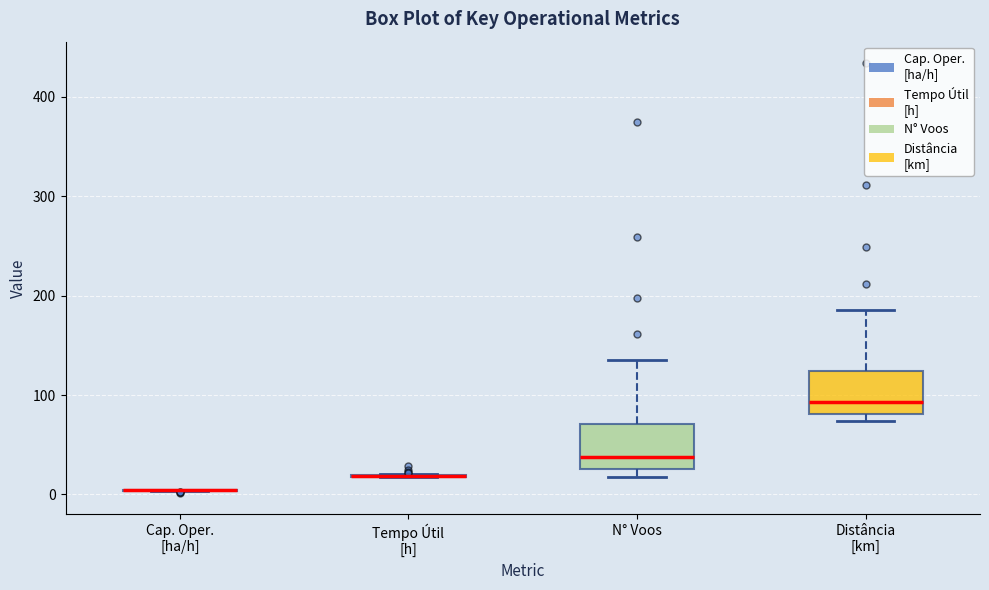

Reading left to right, read every box against the y-axis: the position of its median line, the range the box covers, and the ends of its whiskers. The values are not printed on the chart, so give them approximately, as read against the axis.

Cap. Oper. [ha/h]: box collapsed to a line at 0, whiskers 0 to 0
Tempo Útil [h]: box collapsed to a line at 20, whiskers 20 to 20
N° Voos: median 40, box 30 to 70, whiskers 20 to 140
Distância [km]: median 90, box 80 to 120, whiskers 70 to 190